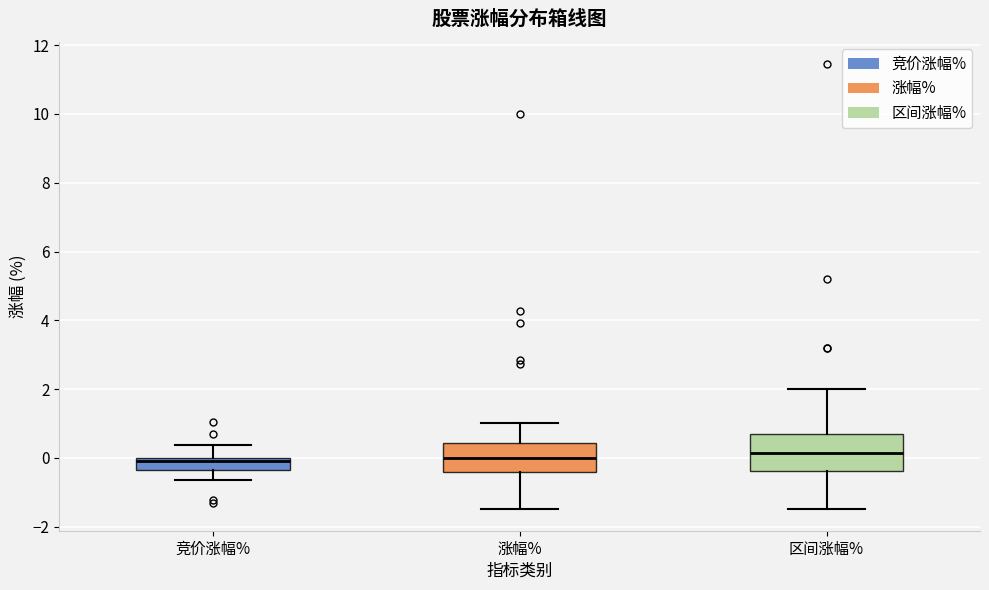

Reading left to right, transcribe this box plot: for each box, give where its median line is, the range the box spans, and where its two whiskers end, as read against the y-axis. The values are not printed on the chart, so give them approximately, as read against the axis.

竞价涨幅%: median 0.0 (just below the box's upper edge), box -0.4 to 0.0, whiskers -0.6 to 0.4
涨幅%: median 0.0, box -0.4 to 0.4, whiskers -1.4 to 1.0
区间涨幅%: median 0.2, box -0.4 to 0.8, whiskers -1.4 to 2.0